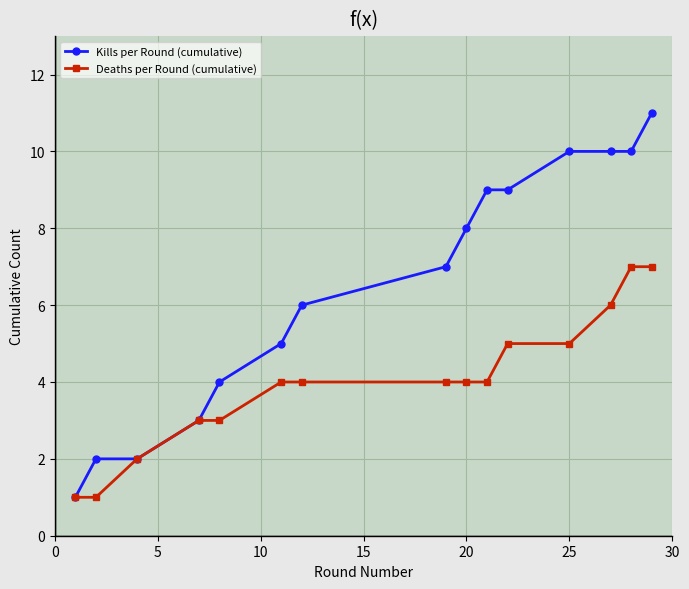

List the series in order of their overall mean, highest first.

Kills per Round (cumulative), Deaths per Round (cumulative)